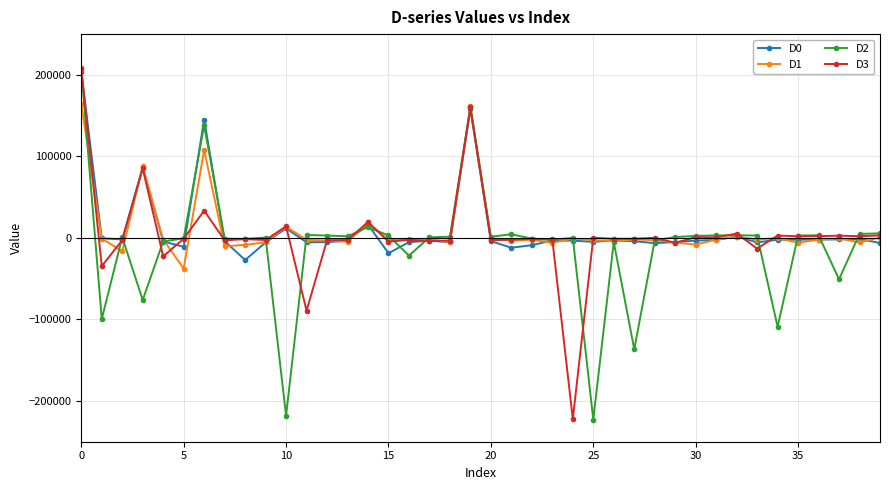

What is the smallest value displayed?

-222800